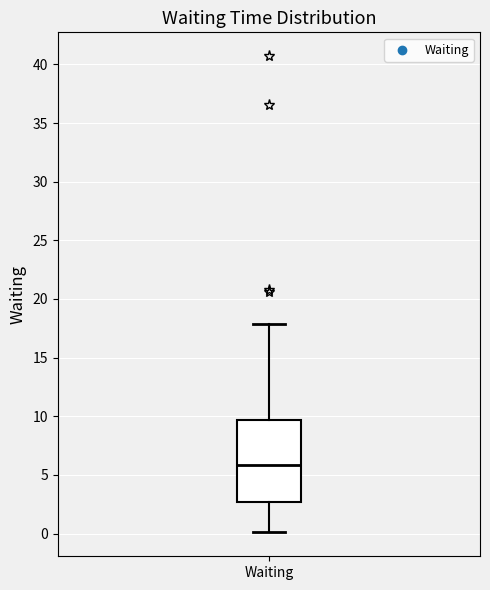

Transcribe this box plot: give where the median line is, the range the box spans, and where the two whiskers end, as read against the y-axis. The values are not printed on the chart, so give them approximately, as read against the axis.

median 6.0, box 2.5 to 9.5, whiskers 0.0 to 18.0